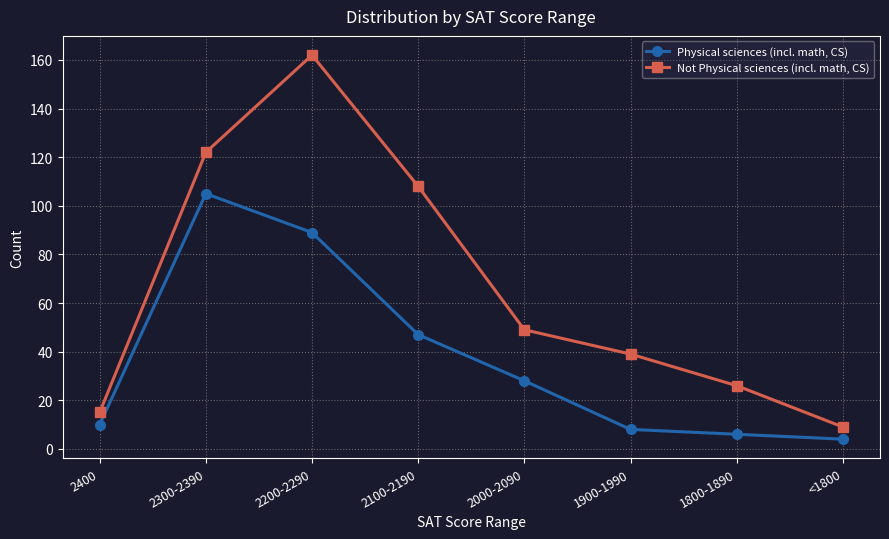

What is the label of the 4th point from the right?

2000-2090